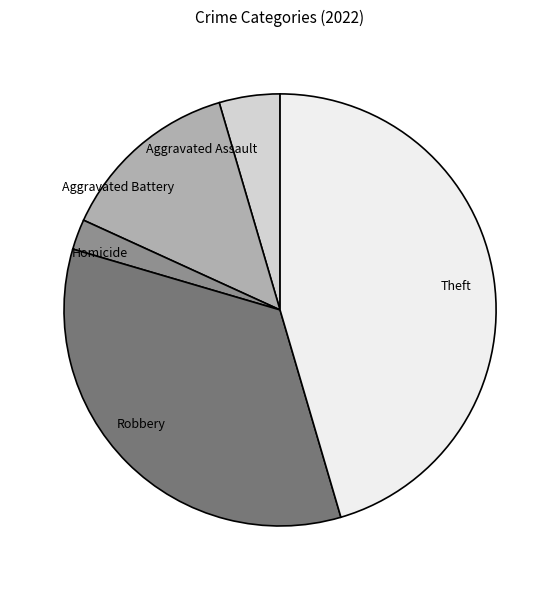

The Aggravated Assault slice represents 5% of the pie. True or false?

True